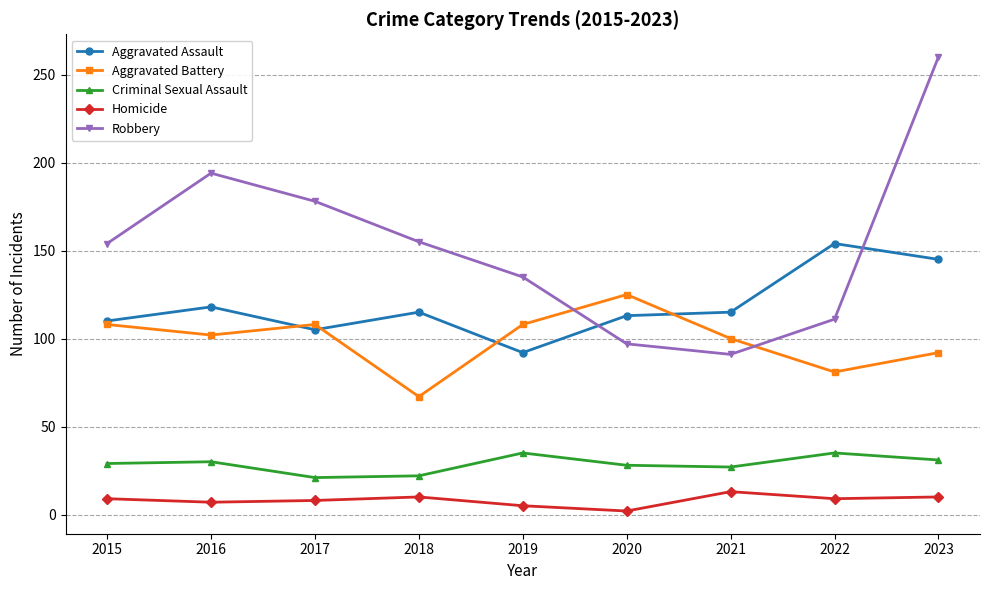

True or false: Robbery and Aggravated Battery intersect in this chart.

True